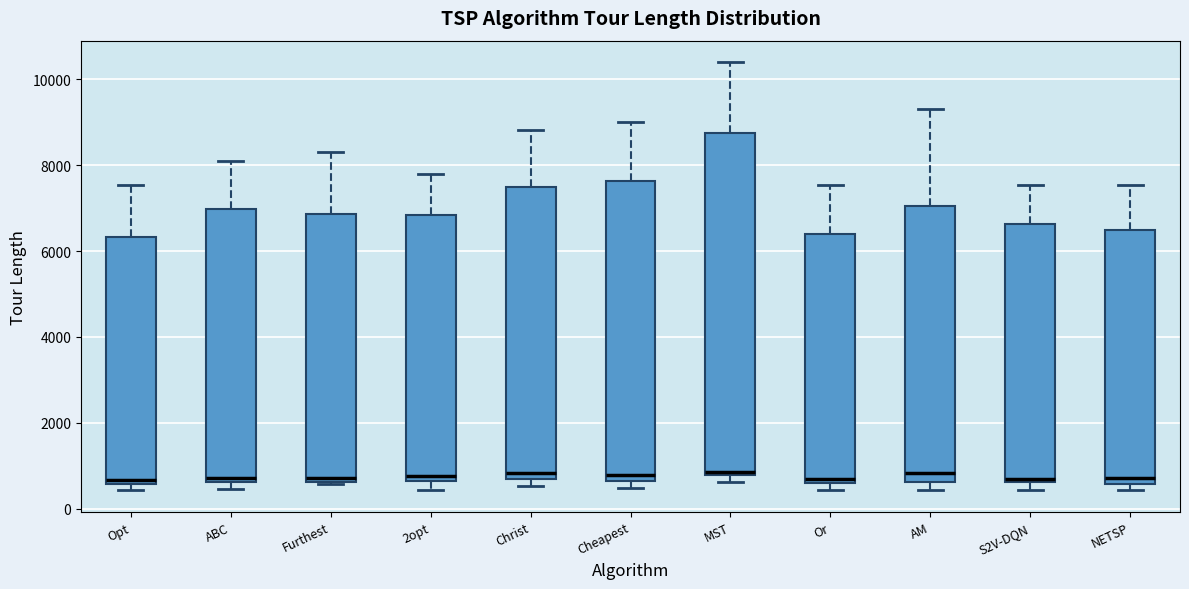

Reading left to right, transcribe this box plot: for each box, give where its median line is, the range the box spans, and where its two whiskers end, as read against the y-axis. The values are not printed on the chart, so give them approximately, as read against the axis.

Opt: median 600 (just above the box's lower edge), box 600 to 6400, whiskers 400 to 7600
ABC: median 800, box 600 to 7000, whiskers 400 to 8200
Furthest: median 800, box 600 to 6800, whiskers 600 to 8400
2opt: median 800, box 600 to 6800, whiskers 400 to 7800
Christ: median 800, box 600 to 7600, whiskers 600 (just below the box's lower edge) to 8800
Cheapest: median 800, box 600 to 7600, whiskers 400 to 9000
MST: median 800 (just above the box's lower edge), box 800 to 8800, whiskers 600 to 10400
Or: median 600 (just above the box's lower edge), box 600 to 6400, whiskers 400 to 7600
AM: median 800, box 600 to 7000, whiskers 400 to 9200
S2V-DQN: median 600 (just above the box's lower edge), box 600 to 6600, whiskers 400 to 7600
NETSP: median 800, box 600 to 6600, whiskers 400 to 7600